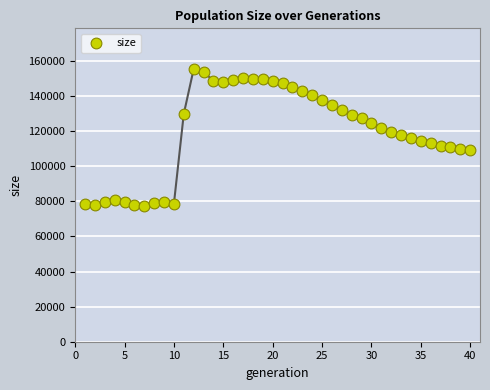

What is the range of Y values (max minus min)?

78122